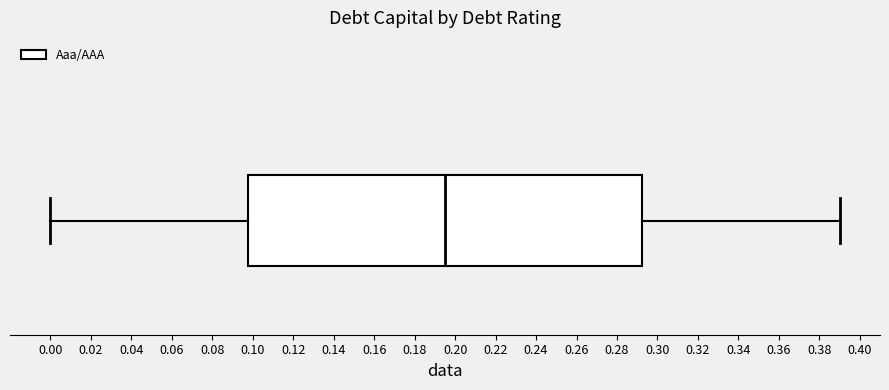

Read this box plot against the x-axis: the position of the median line, the range covered by the box, and the ends of both whiskers. The values are not printed on the chart, so give them approximately, as read against the axis.

median 0.196, box 0.098 to 0.292, whiskers 0.000 to 0.390